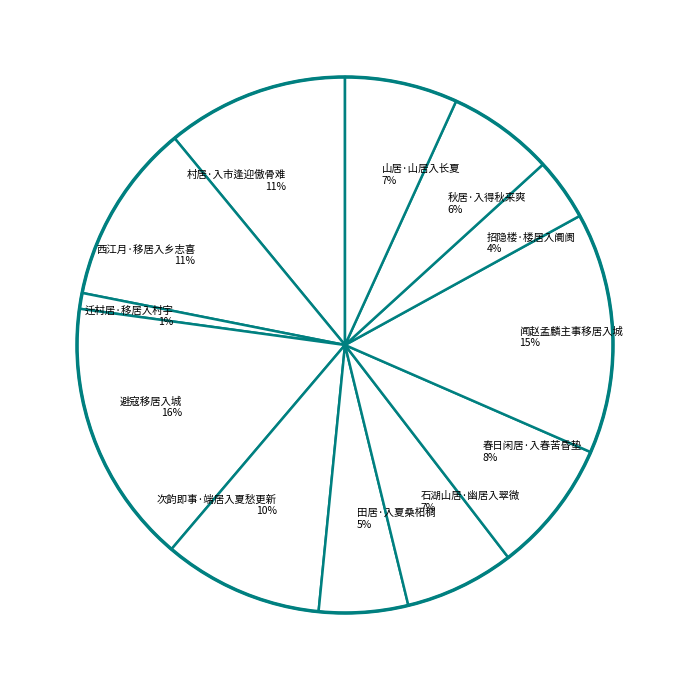

Is there any slice that represents more than half of the pie?

No